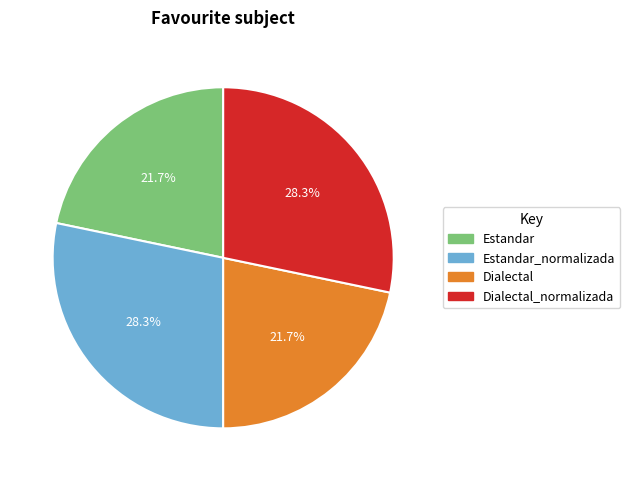

Is there a majority slice in this chart?

No